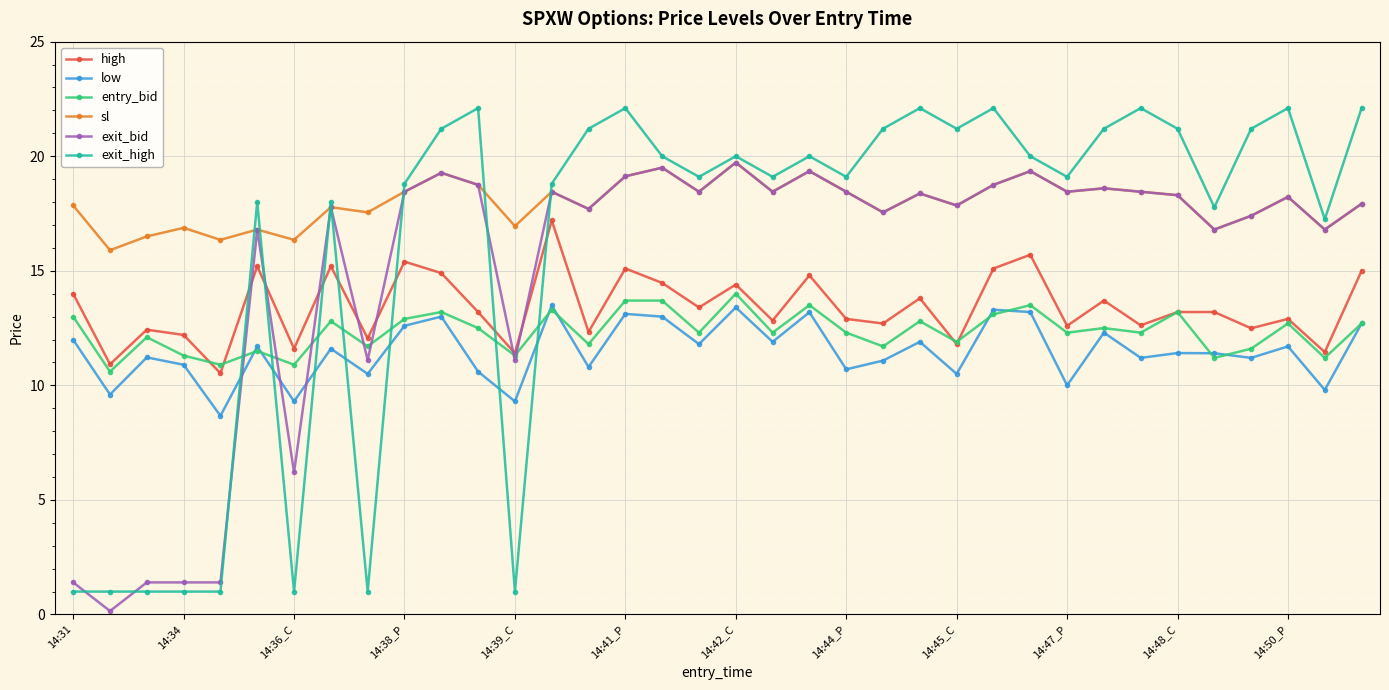

Does the chart have visible grid lines?

Yes